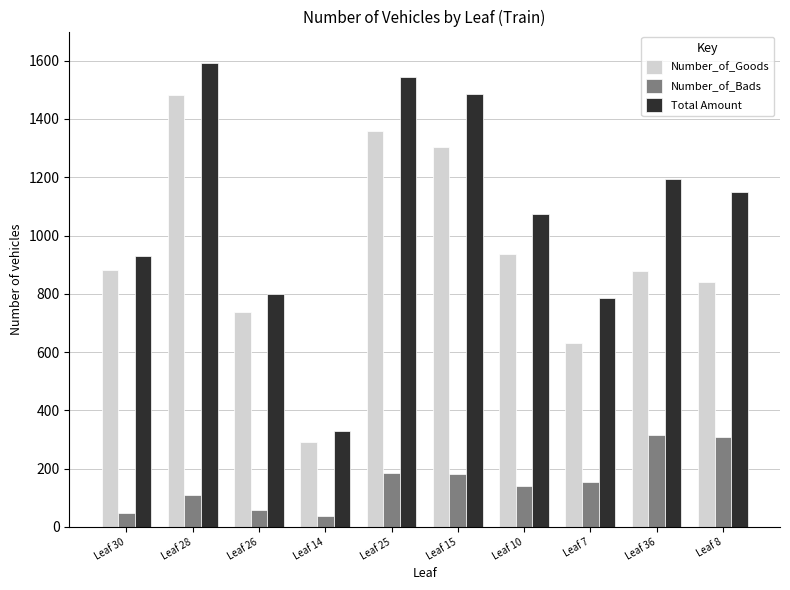

How many distinct data groups are displayed?

3